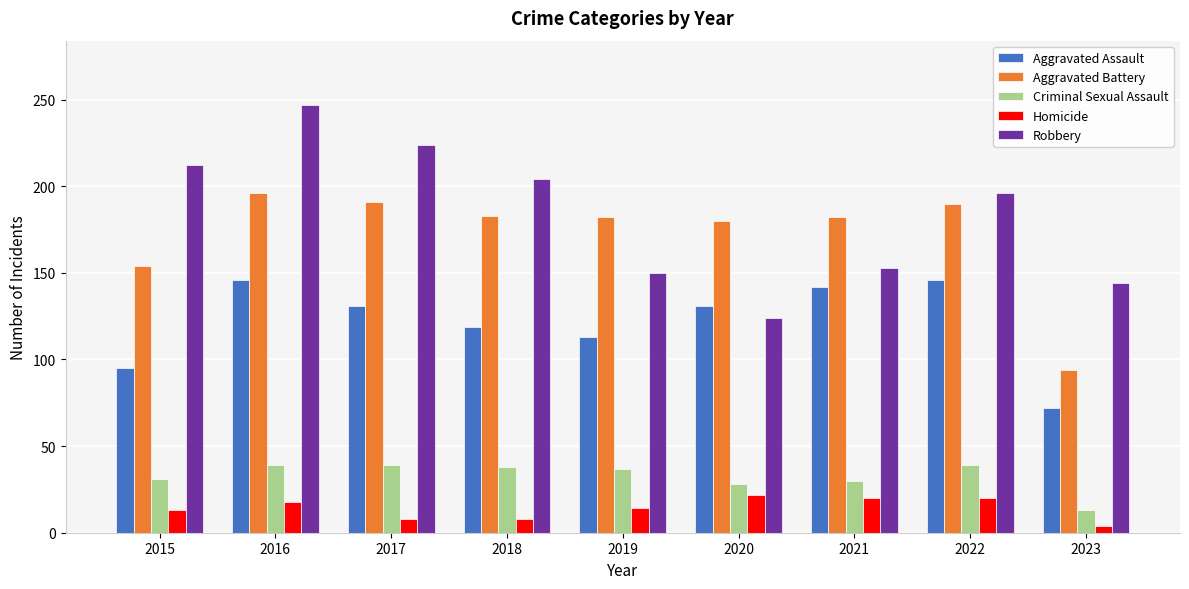

What is the difference between the maximum and second lowest values in the Aggravated Assault series?

51